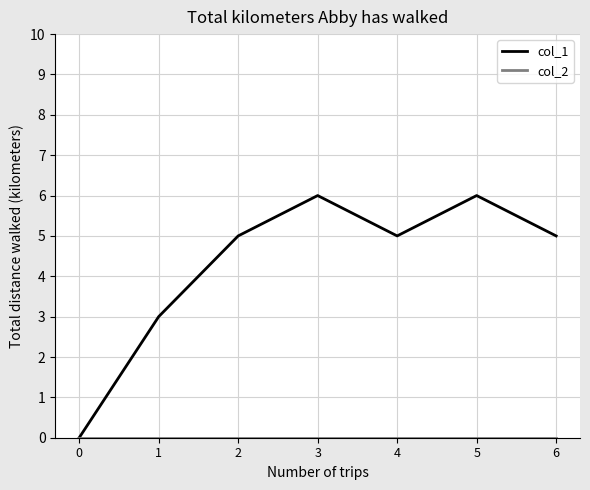

How many interior local valleys does the col_1 series have?

1